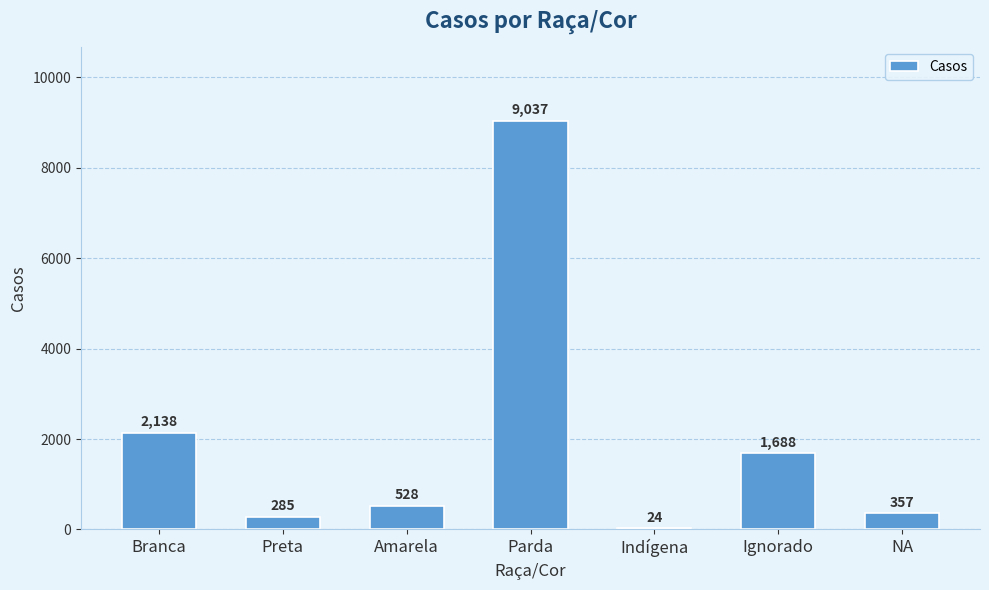

Which has a higher value, Amarela or Preta?

Amarela